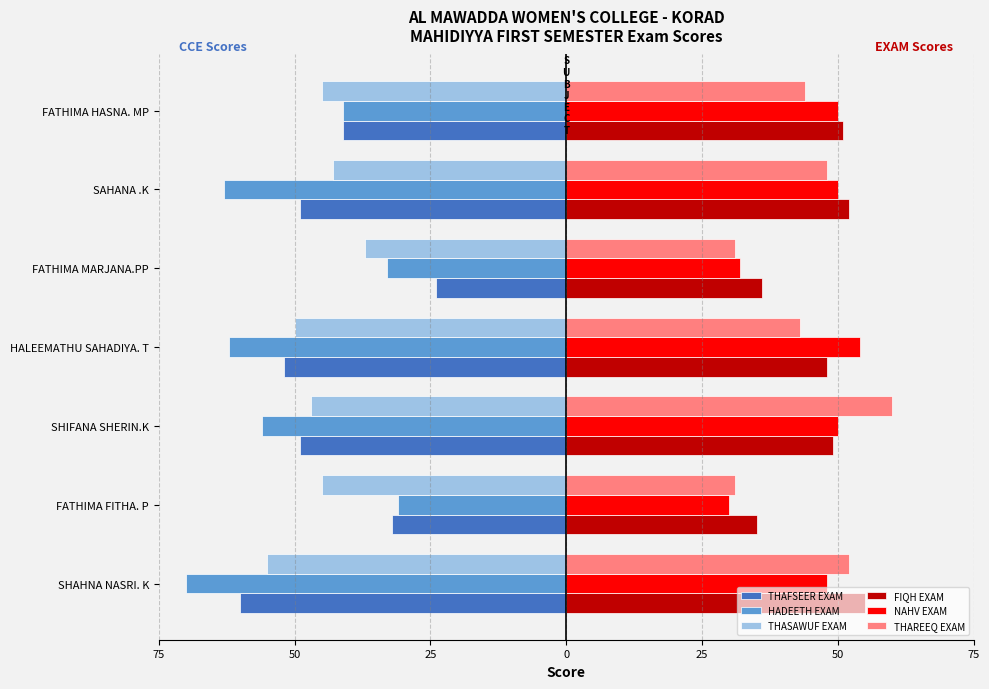

What are all the series names shown in the legend?

THAFSEER EXAM, HADEETH EXAM, THASAWUF EXAM, FIQH EXAM, NAHV EXAM, THAREEQ EXAM